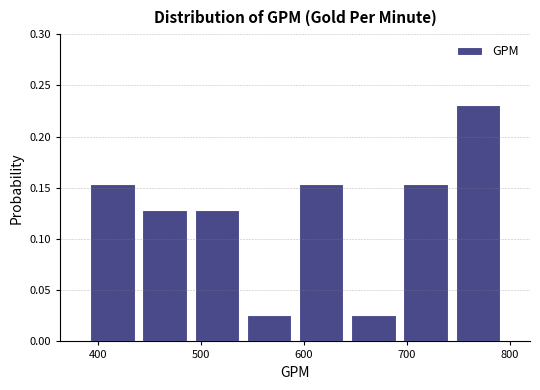

What is the height of the bar covering 540 to 590 on the x-axis? Neither the bar edges nor the heights are printed on the chart, so give them approximately, as read against the axes.

0.025